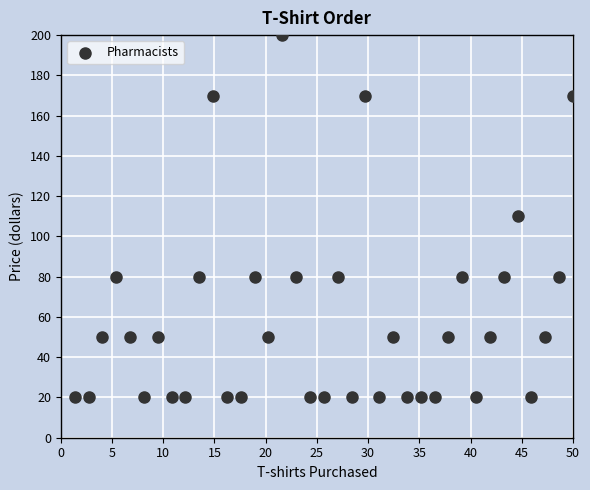

What is the range of Y values (max minus min)?

180